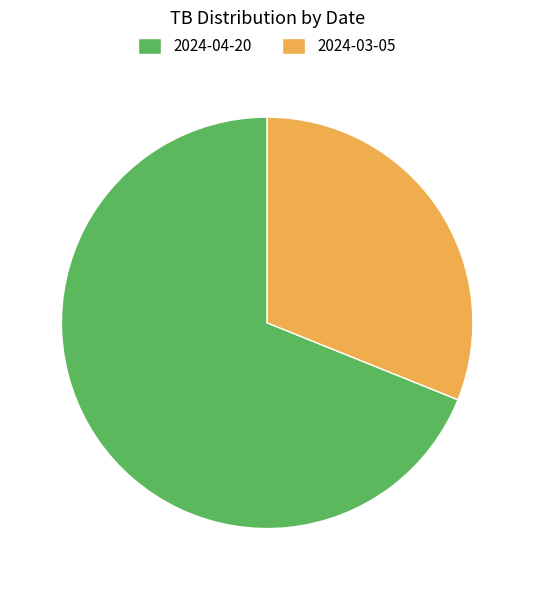

What is the majority slice?

2024-04-20